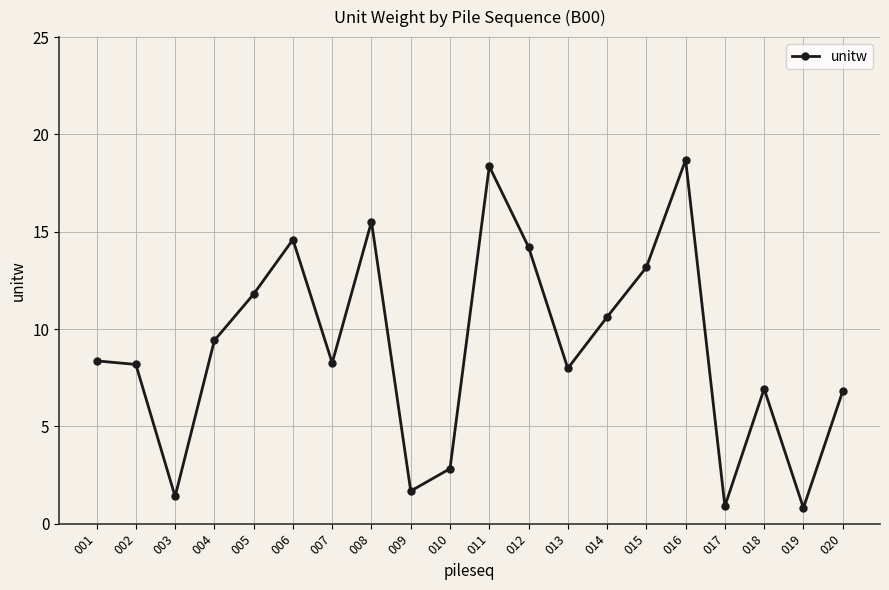

What is the ratio of the value at 001 to the value at 008?

0.5